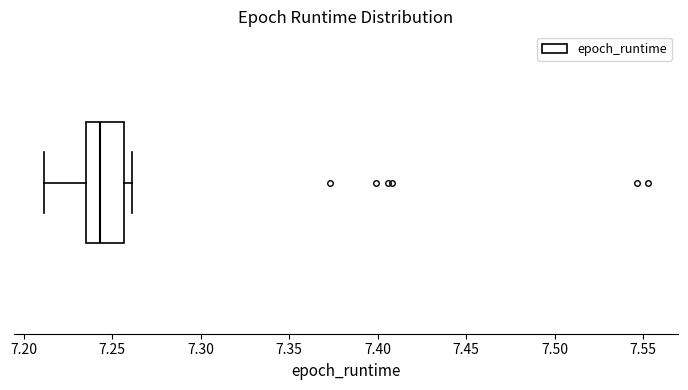

Transcribe this box plot: give where the median line is, the range the box spans, and where the two whiskers end, as read against the x-axis. The values are not printed on the chart, so give them approximately, as read against the axis.

median 7.245, box 7.235 to 7.255, whiskers 7.210 to 7.260